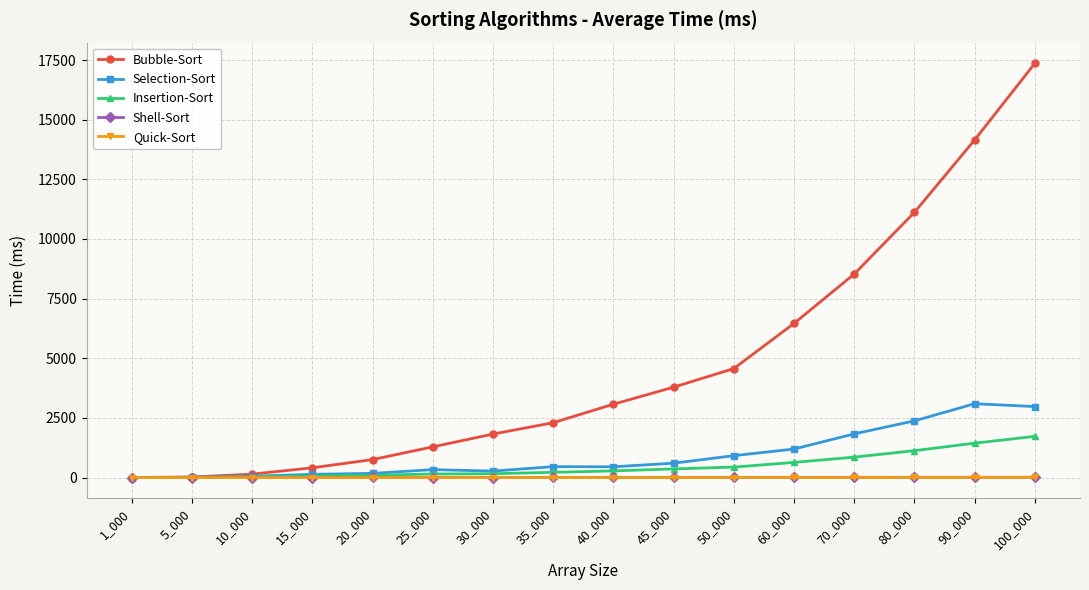

Is the value of Bubble-Sort at 50_000 greater than the value of Quick-Sort at 30_000?

Yes